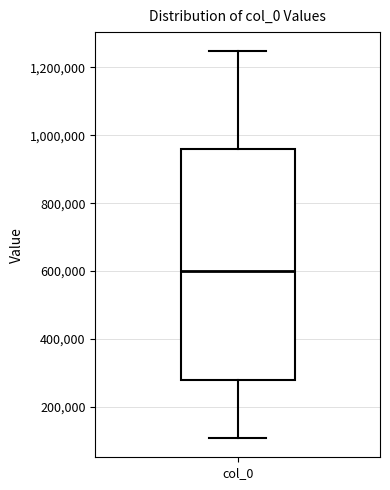

Read this box plot against the y-axis: the position of the median line, the range covered by the box, and the ends of both whiskers. The values are not printed on the chart, so give them approximately, as read against the axis.

median 600000, box 280000 to 960000, whiskers 100000 to 1240000